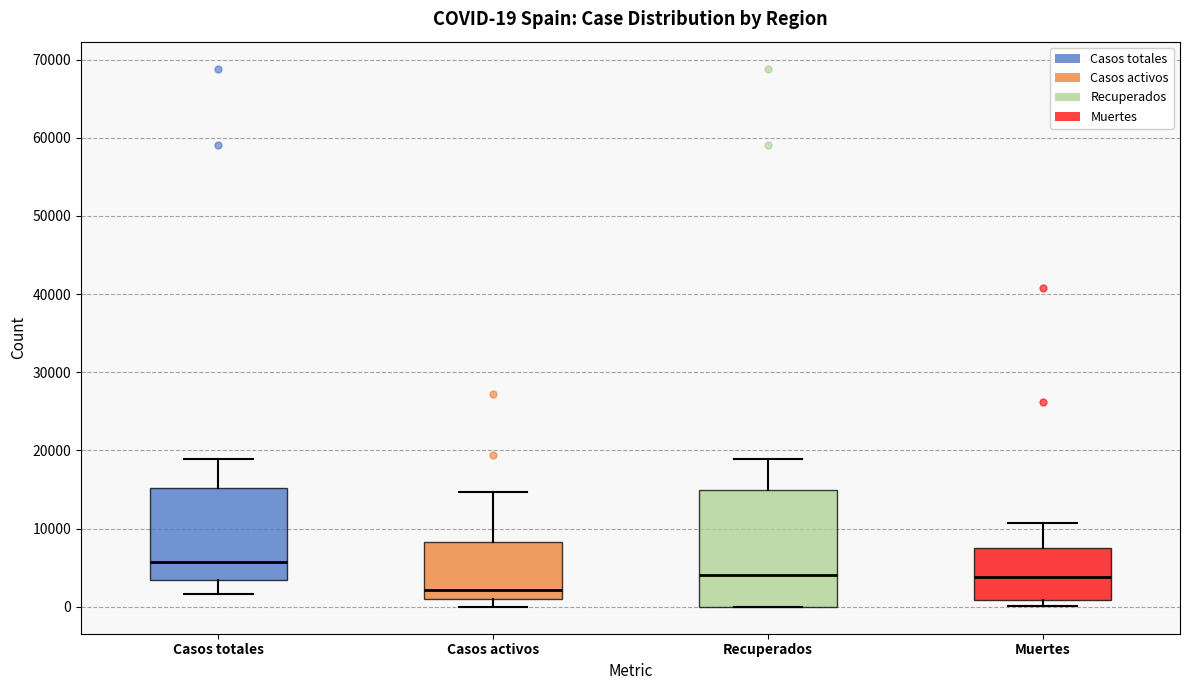

Which box's median line is the lowest?

Casos activos